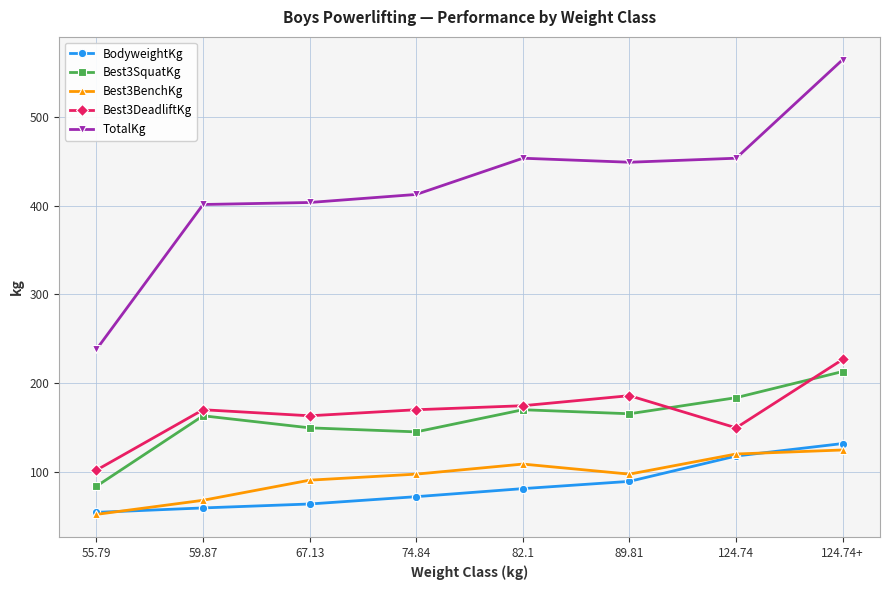

The value of Best3DeadliftKg at 89.81 is 67.1. True or false?

False